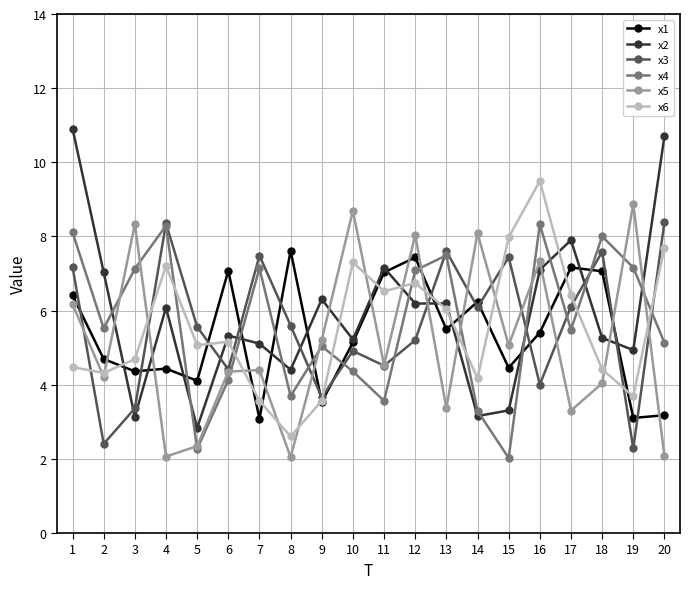

Is the value of x4 at 12 greater than the value of x1 at 8?

No